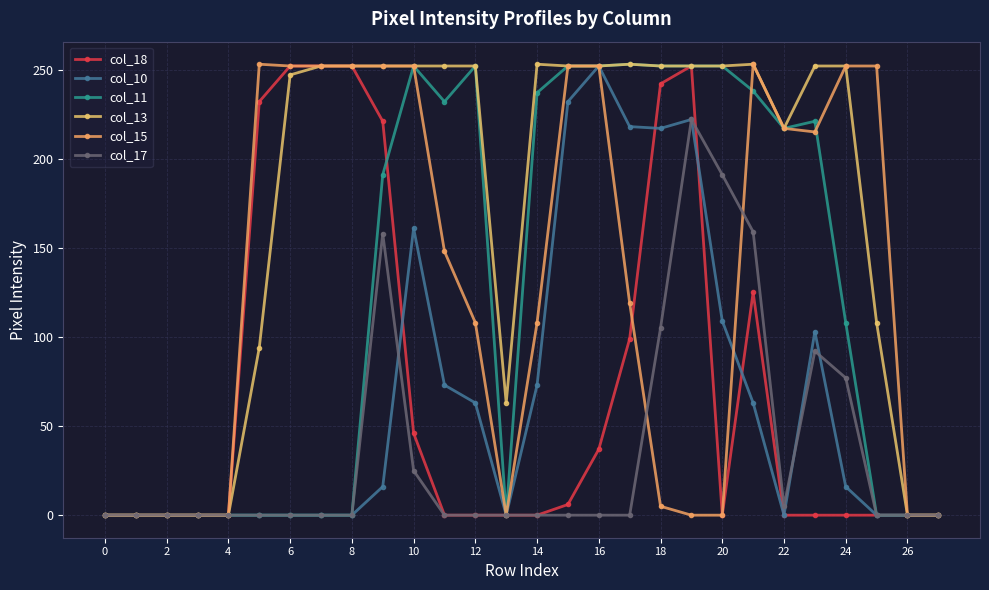

True or false: col_15 has more than 1 points higher than both neighbors.

True